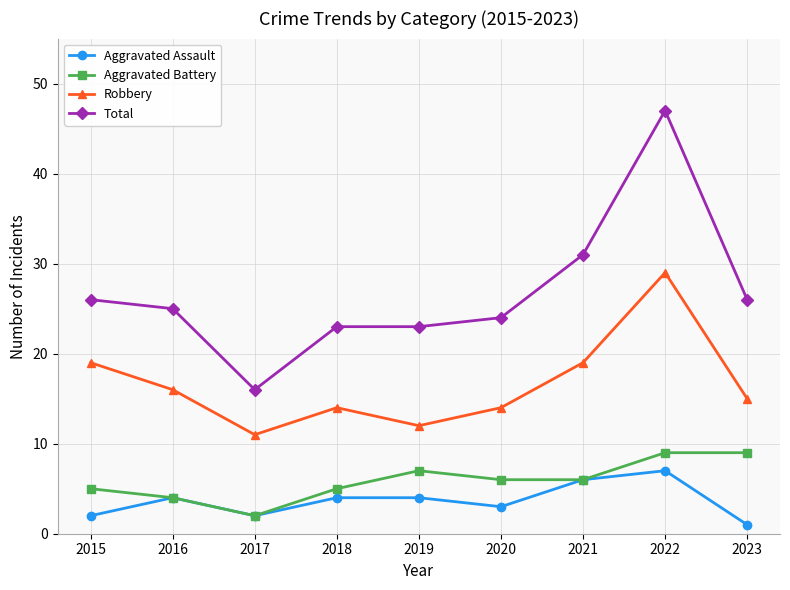

At 2015, list the series in order from largest to smallest.

Total, Robbery, Aggravated Battery, Aggravated Assault